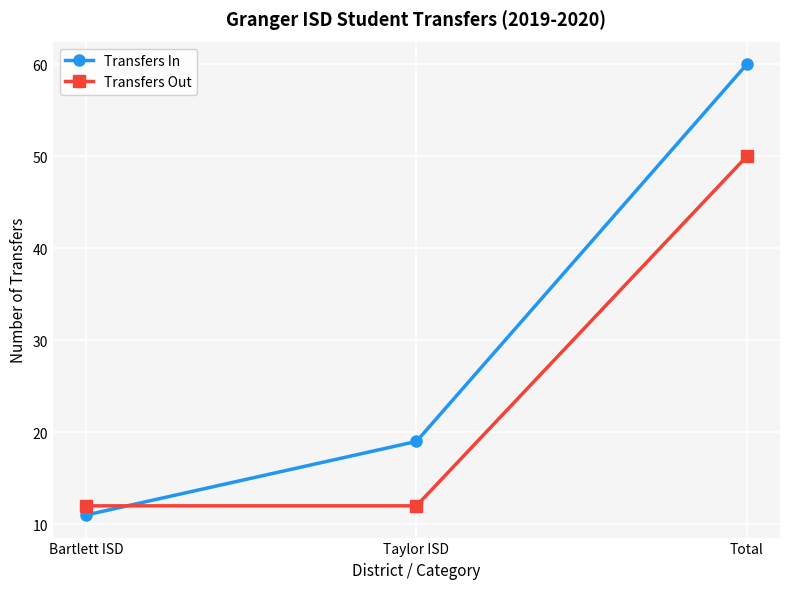

Reading left to right, what are all the values shown in this chart?

Transfers In: Bartlett ISD=11	Taylor ISD=19	Total=60
Transfers Out: Bartlett ISD=12	Taylor ISD=12	Total=50